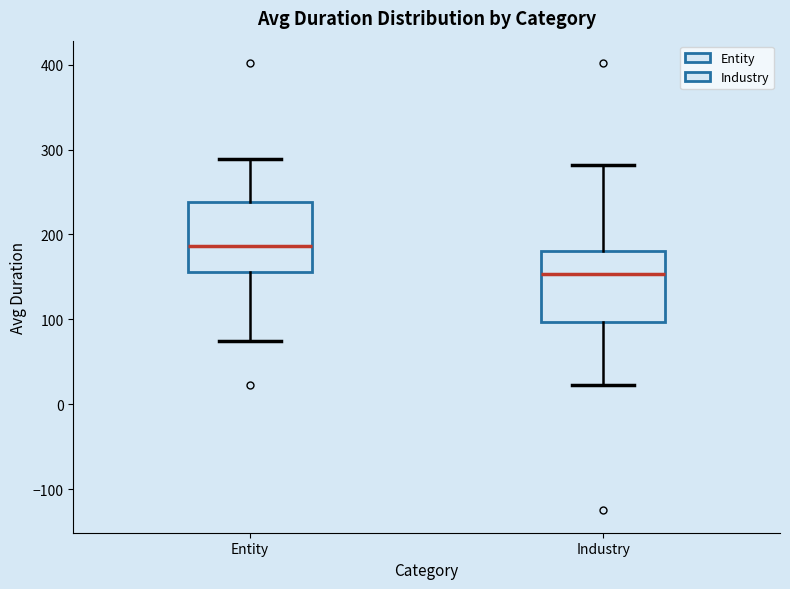

Where does the lower whisker of the box for Entity end on the y-axis? The values are not printed on the chart, so give them approximately, as read against the axis.

70